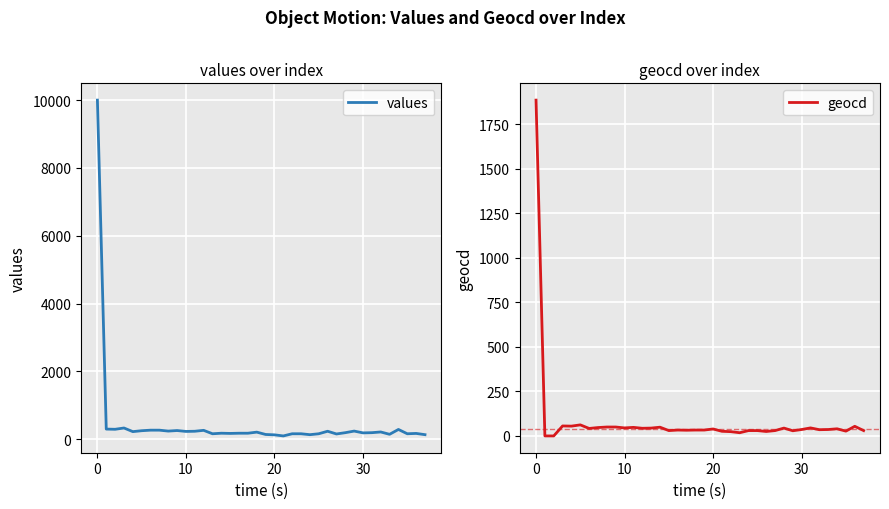

Rank the series by their average value, from highest to lowest.

values, geocd